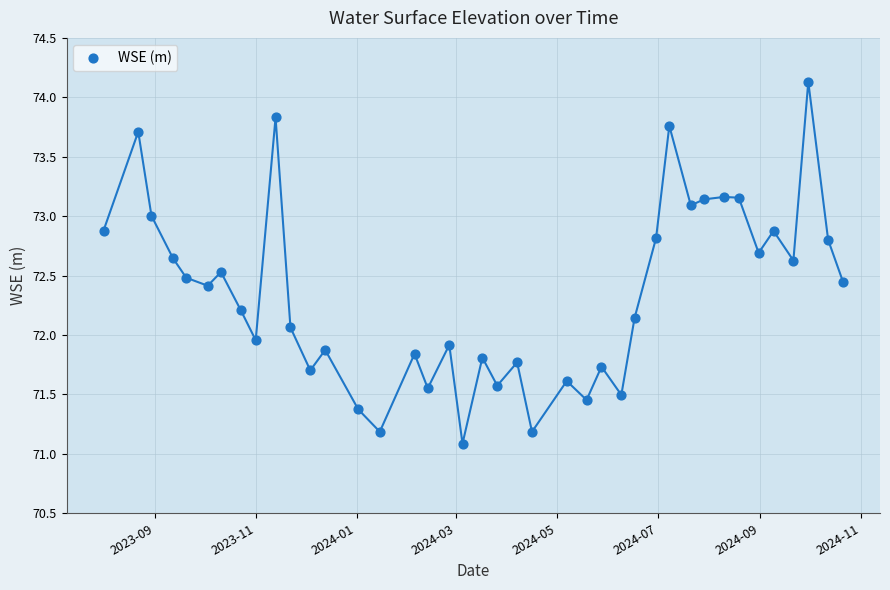

What is the range of X values (max minus min)?

447.0